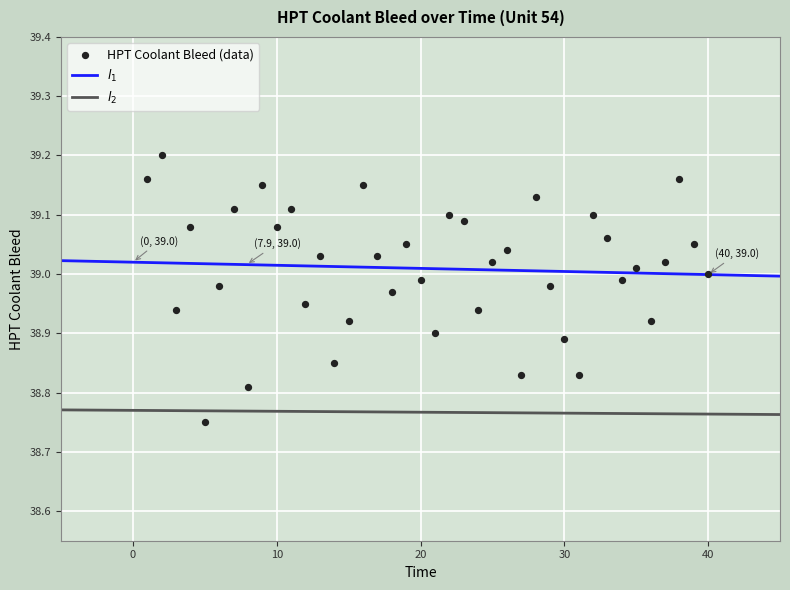

What is the change in value from 2 to 30?

-0.3